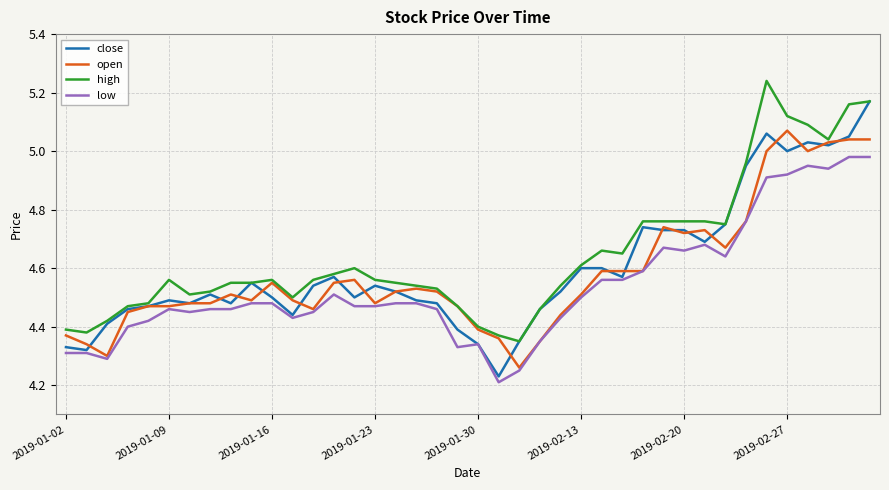

True or false: low and high cross at least once.

False